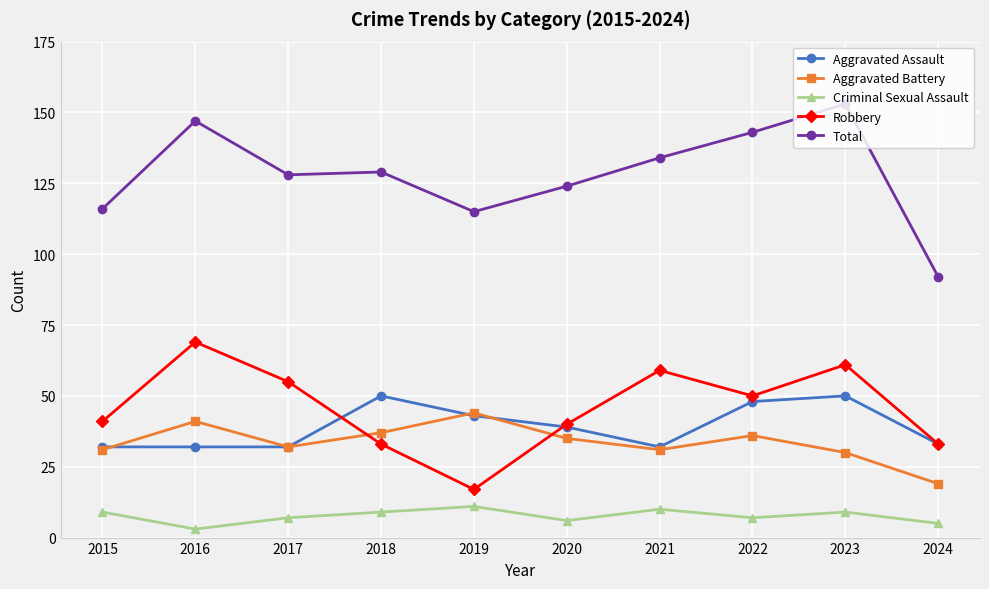

What is the approximate value of Aggravated Battery at 2019?

44